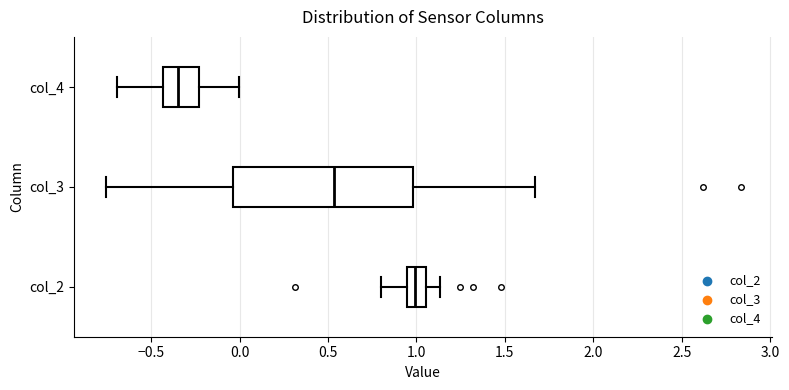

Reading bottom to top, transcribe this box plot: for each box, give where its median line is, the range the box spans, and where its two whiskers end, as read against the x-axis. The values are not printed on the chart, so give them approximately, as read against the axis.

col_2: median 1.00, box 0.95 to 1.05, whiskers 0.80 to 1.15
col_3: median 0.55, box -0.05 to 1.00, whiskers -0.75 to 1.65
col_4: median -0.35, box -0.45 to -0.25, whiskers -0.70 to 0.00